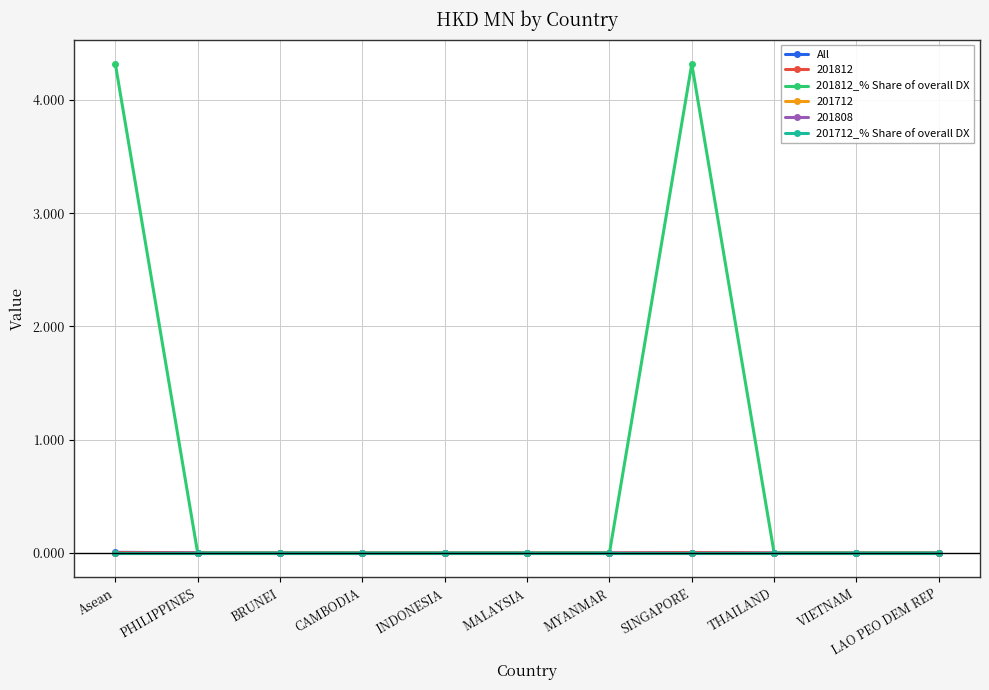

At CAMBODIA, list the series in order from largest to smallest.

All, 201812_% Share of overall DX, 201712_% Share of overall DX